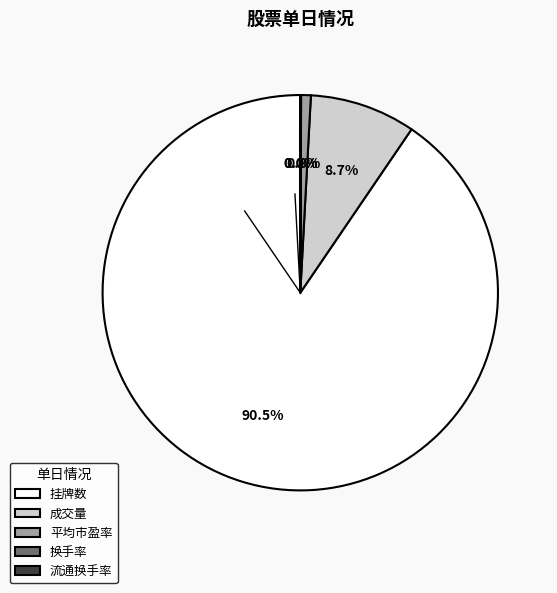

Which slice is the largest?

挂牌数